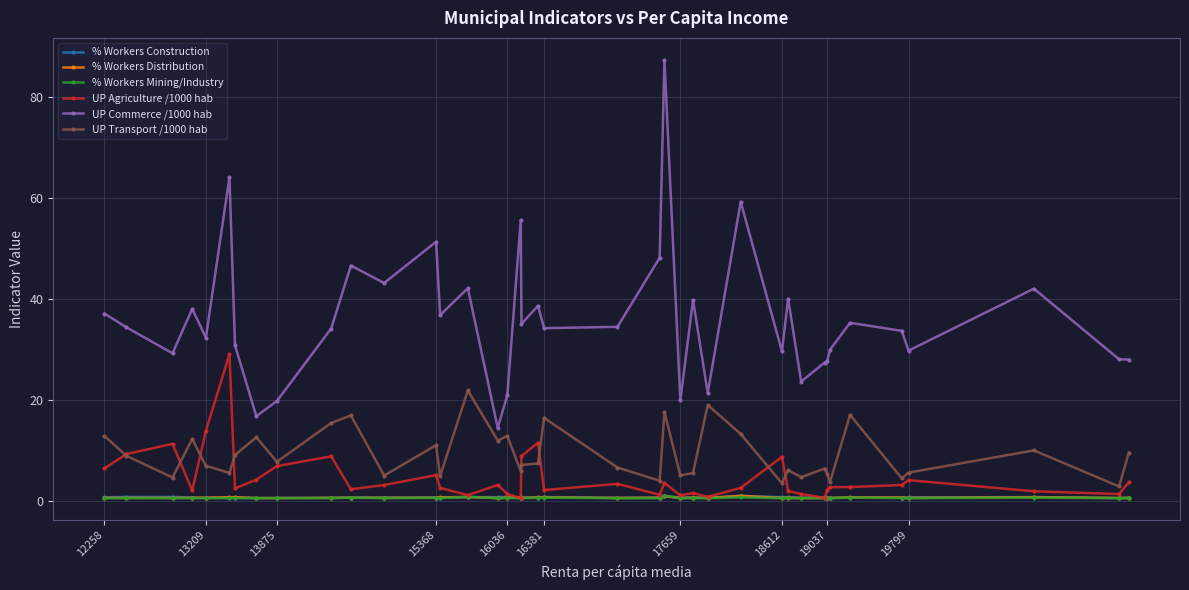

How many series are shown in this chart?

6